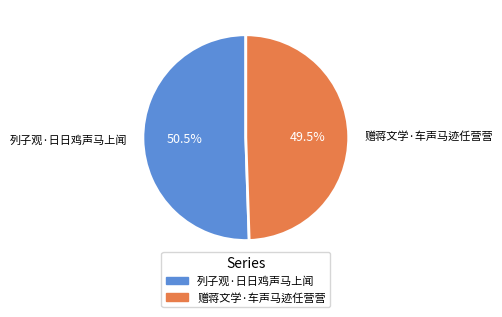

What is the smallest slice in the pie chart?

赠蒋文学·车声马迹任营营